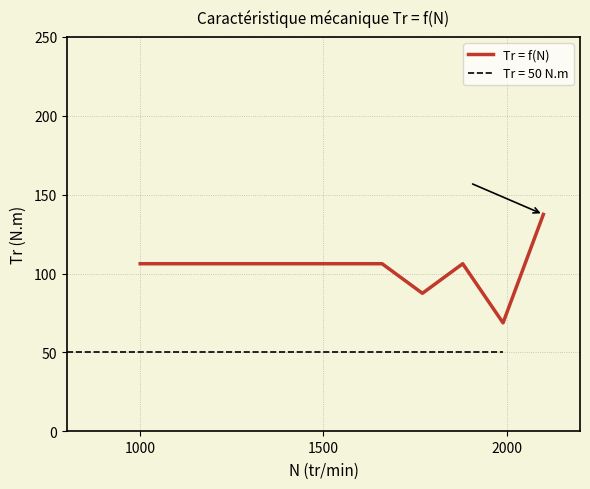

What is the highest value of the Tr = f(N) series?

137.5